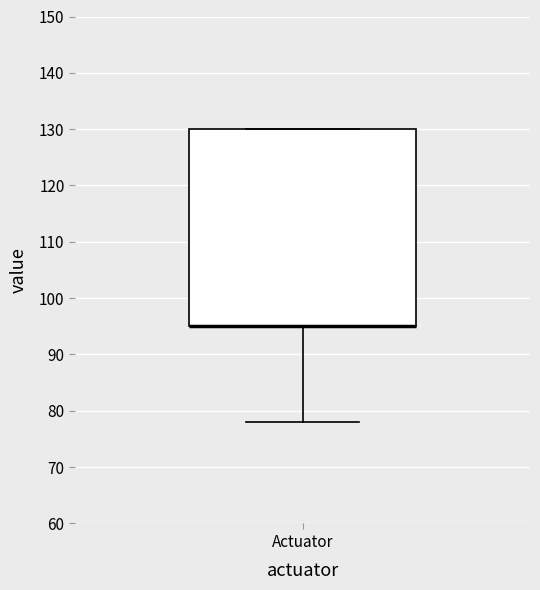

Where does the lower whisker of the box for Actuator end on the y-axis? The values are not printed on the chart, so give them approximately, as read against the axis.

78